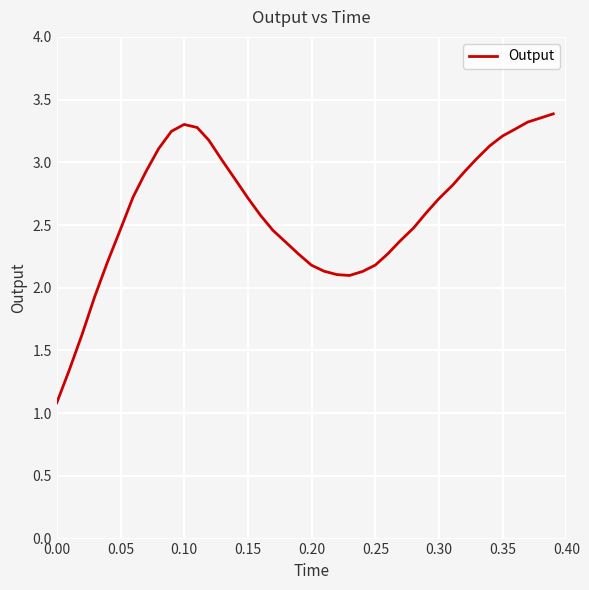

What is the smallest value displayed?

1.1